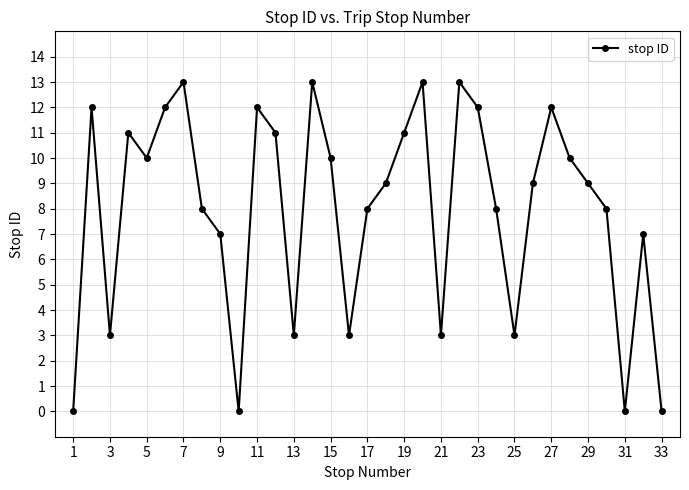

How many points are lower than both their immediate neighbors (excluding endpoints)?

8